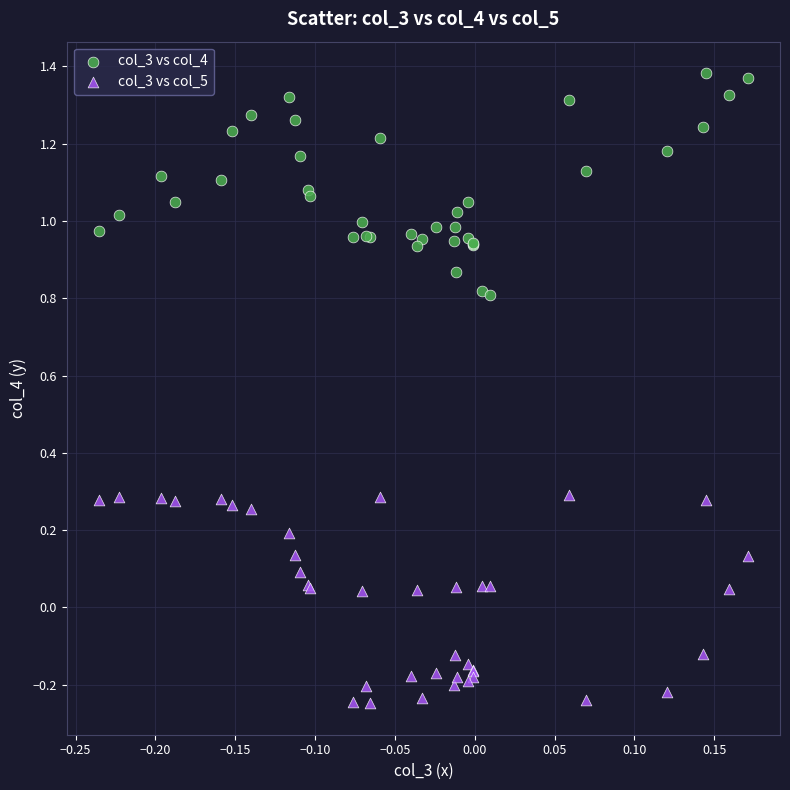

What is the X range (max minus min) for the scatter plot?

0.4